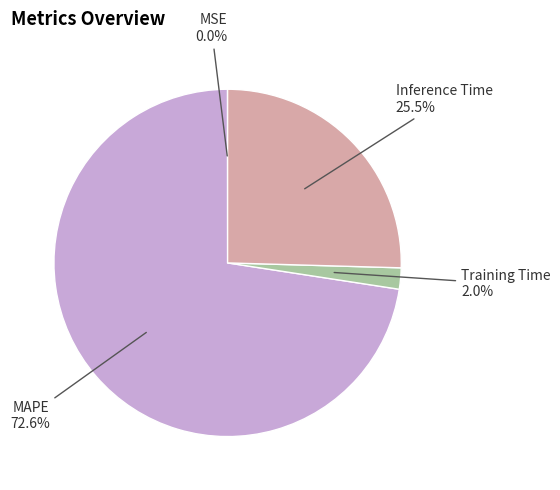

Is there a majority slice in this chart?

Yes